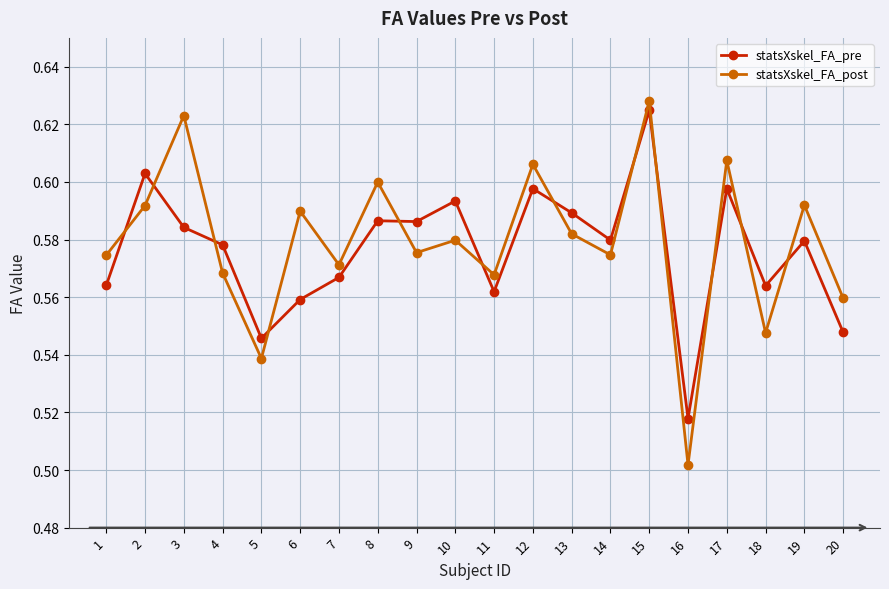

Where do statsXskel_FA_pre and statsXskel_FA_post first cross each other?

1 and 2